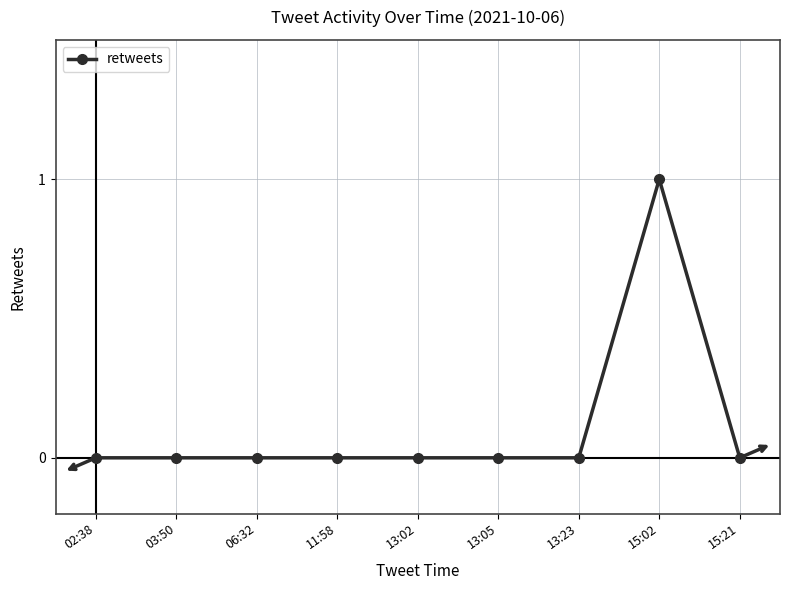

Between 13:23 and 15:02, which is larger?

15:02